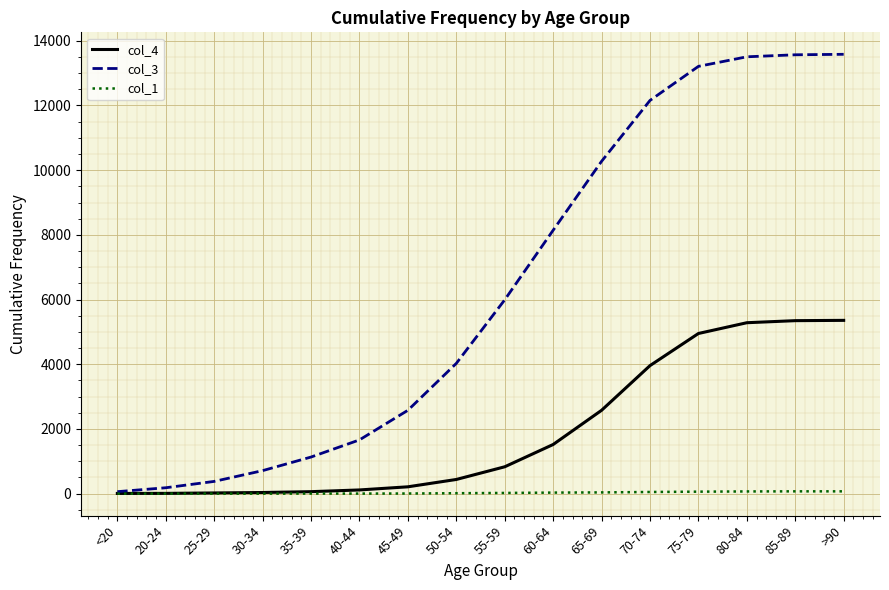

What are all the series names shown in the legend?

col_4, col_3, col_1